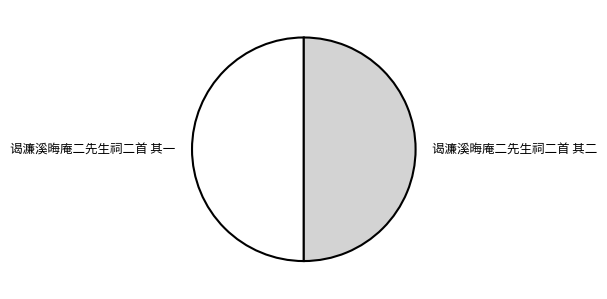

Do 谒濂溪晦庵二先生祠二首 其一 and 谒濂溪晦庵二先生祠二首 其二 together represent more than half of the pie?

Yes